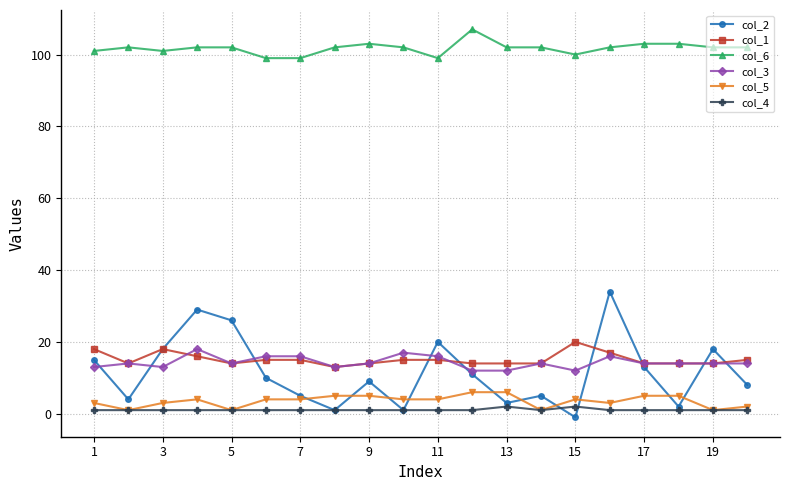

Which series has the largest total across all categories?

col_6